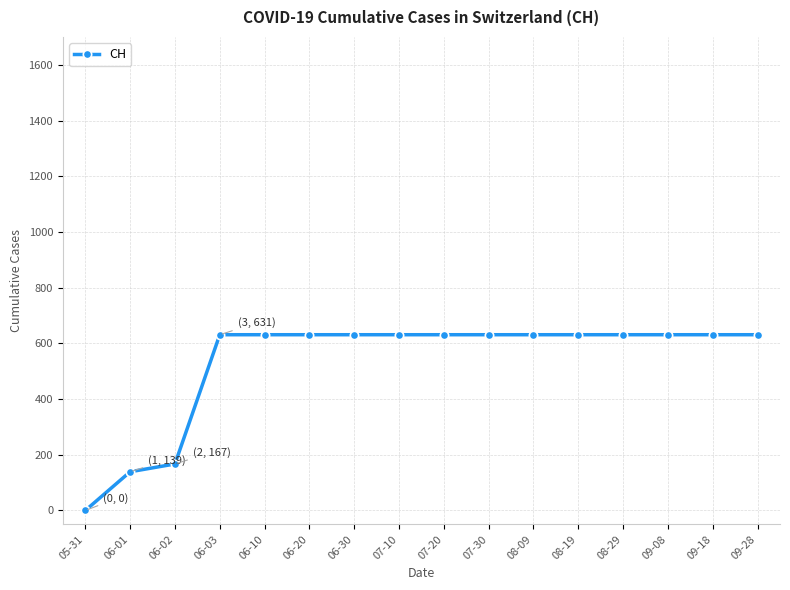

What is the sum of all values?

8509